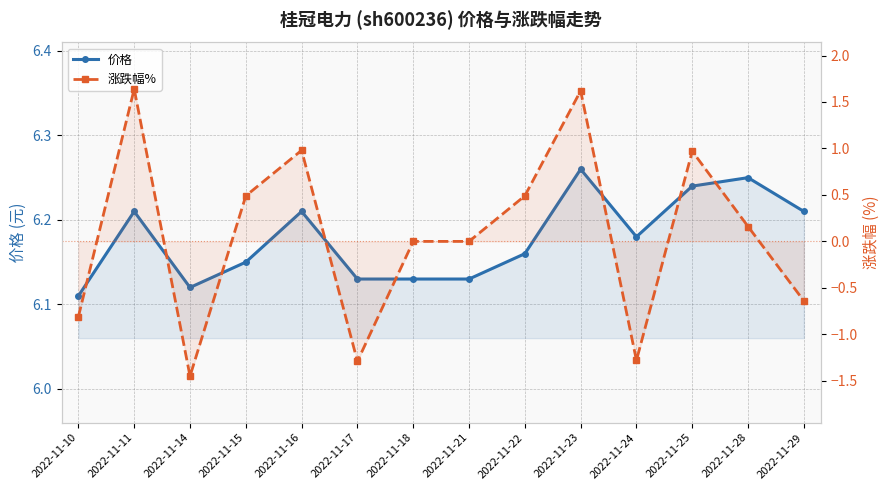

True or false: 涨跌幅% has more than 0 points higher than both neighbors.

True